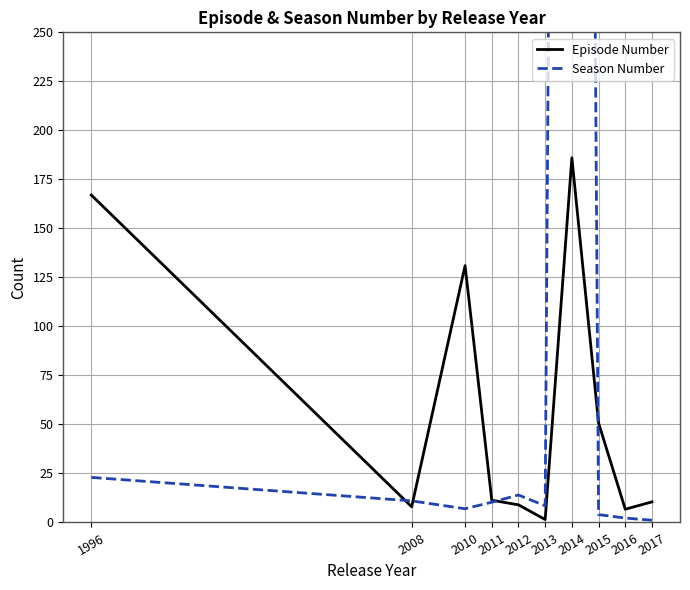

True or false: Season Number has a value of 11.4 at 2010.

False